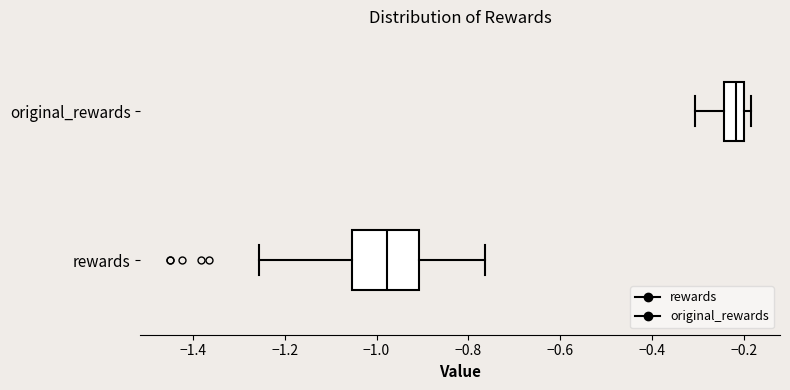

Reading bottom to top, transcribe this box plot: for each box, give where its median line is, the range the box spans, and where its two whiskers end, as read against the x-axis. The values are not printed on the chart, so give them approximately, as read against the axis.

rewards: median -0.98, box -1.06 to -0.90, whiskers -1.26 to -0.76
original_rewards: median -0.22, box -0.24 to -0.20, whiskers -0.30 to -0.18